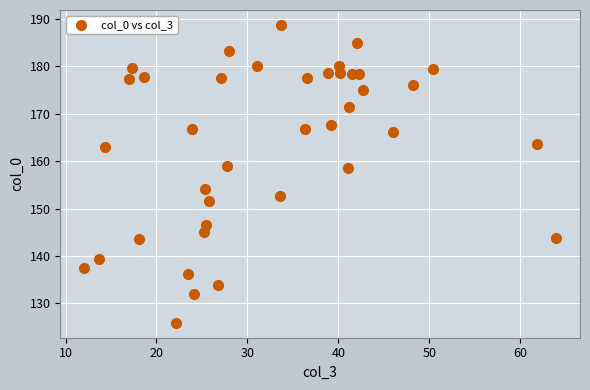

What is the range of X values (max minus min)?

52.0